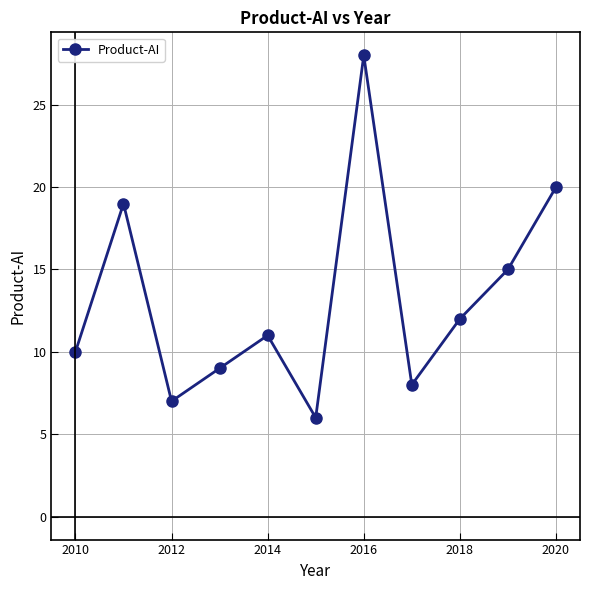

What is the value of the 5th point from the left?

11